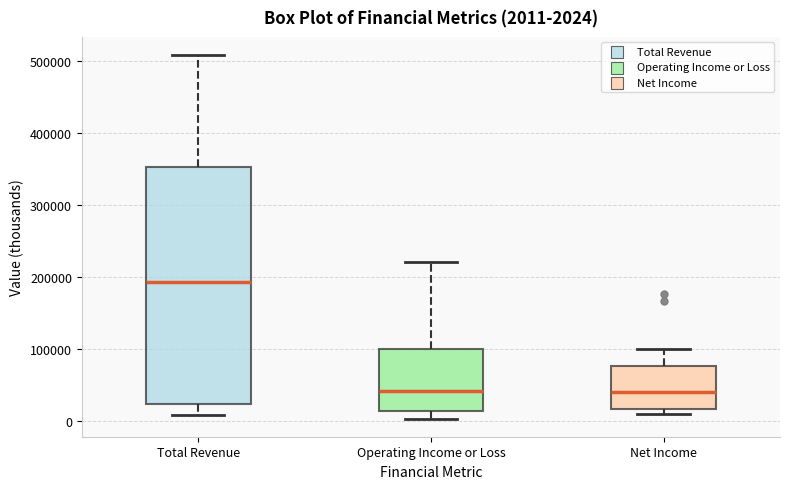

Which box's median line is the highest?

Total Revenue